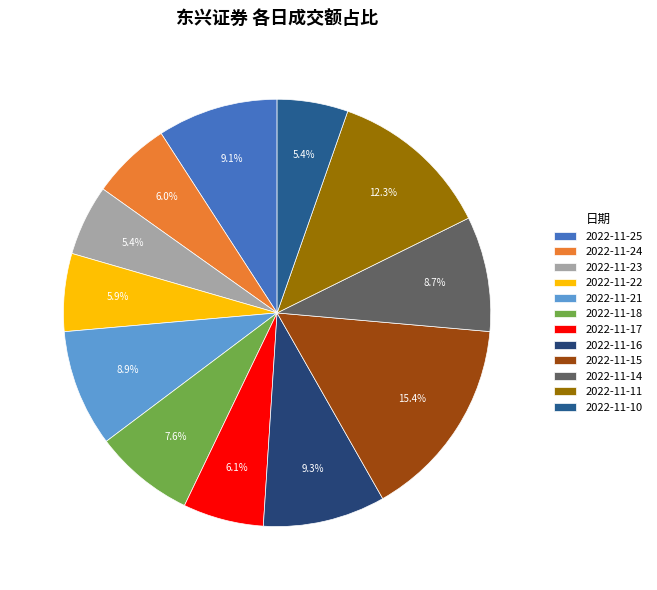

To the nearest percent, what percentage of the pie is 2022-11-14?

9%